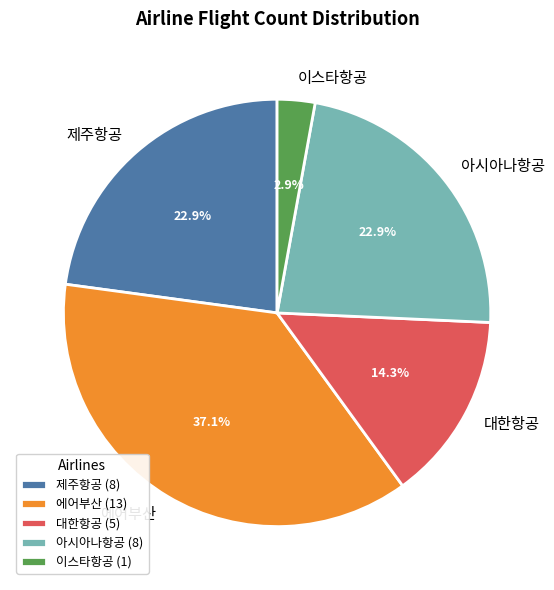

To the nearest percent, what percentage of the pie is 대한항공?

14%